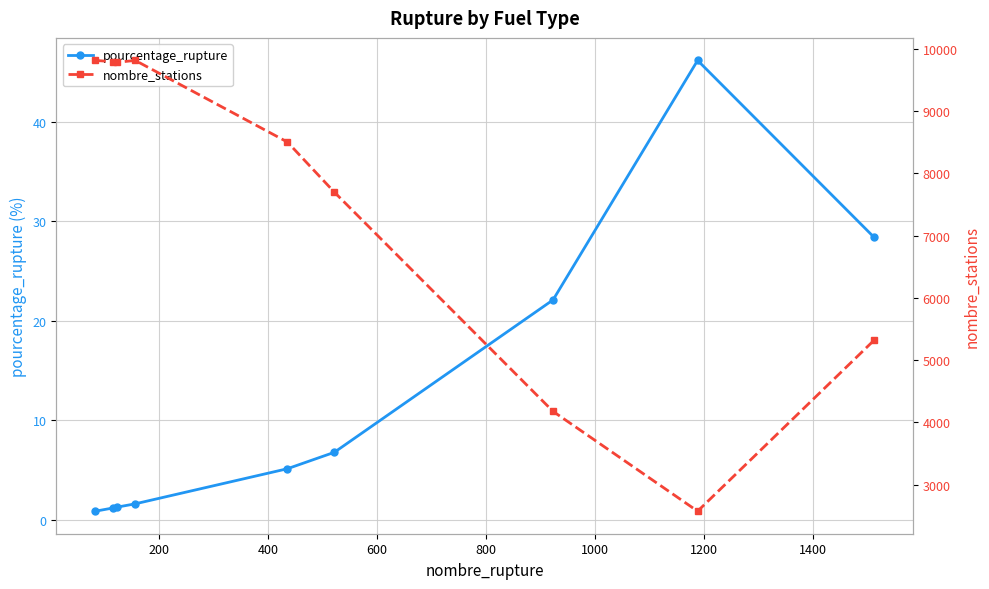

What is the value of the pourcentage_rupture point at the 3rd from the left?

1.3